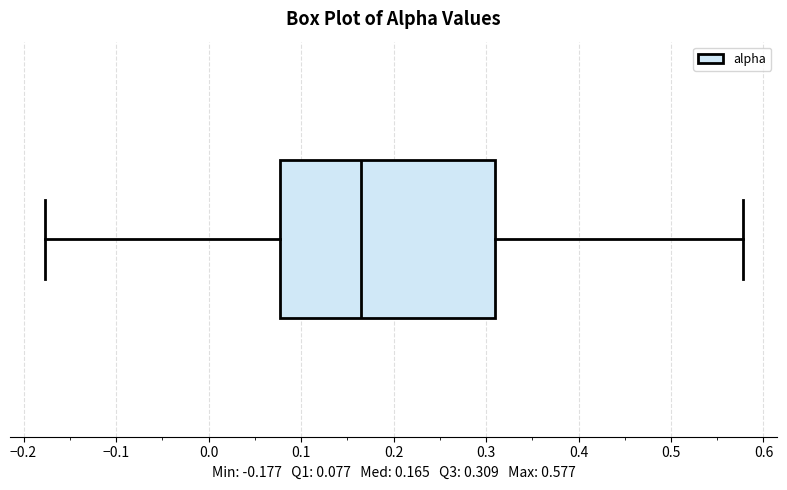

Transcribe this box plot: give where the median line is, the range the box spans, and where the two whiskers end, as read against the x-axis. The values are not printed on the chart, so give them approximately, as read against the axis.

median 0.16, box 0.08 to 0.31, whiskers -0.18 to 0.58